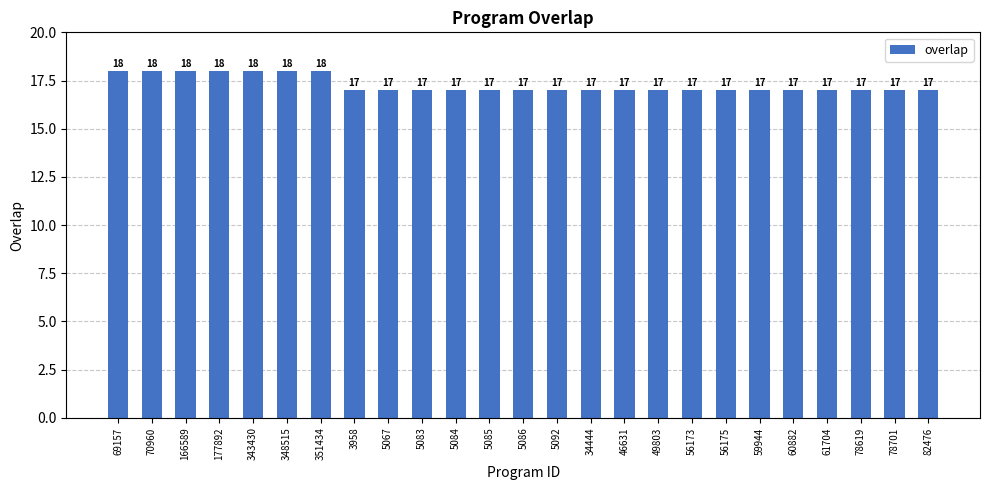

What is the sum of the values at 3958 and 59944?

34